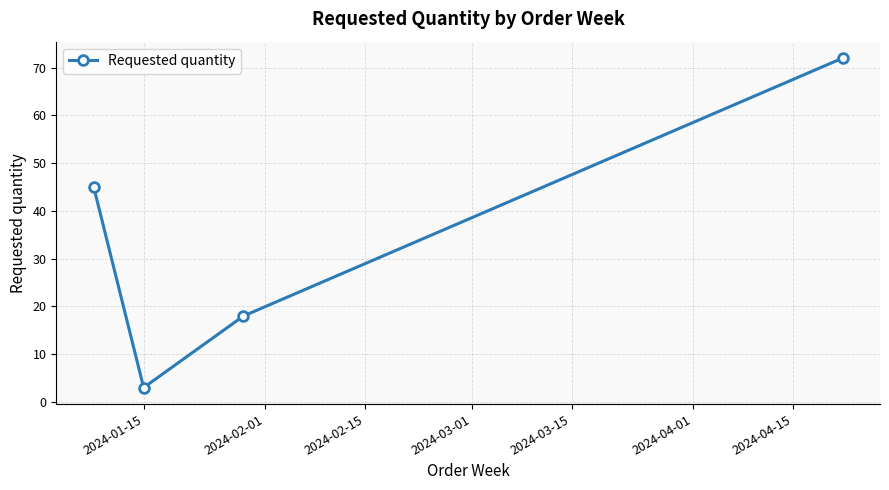

Reading right to left, transcribe all the data shown in this chart.

72	18	3	45